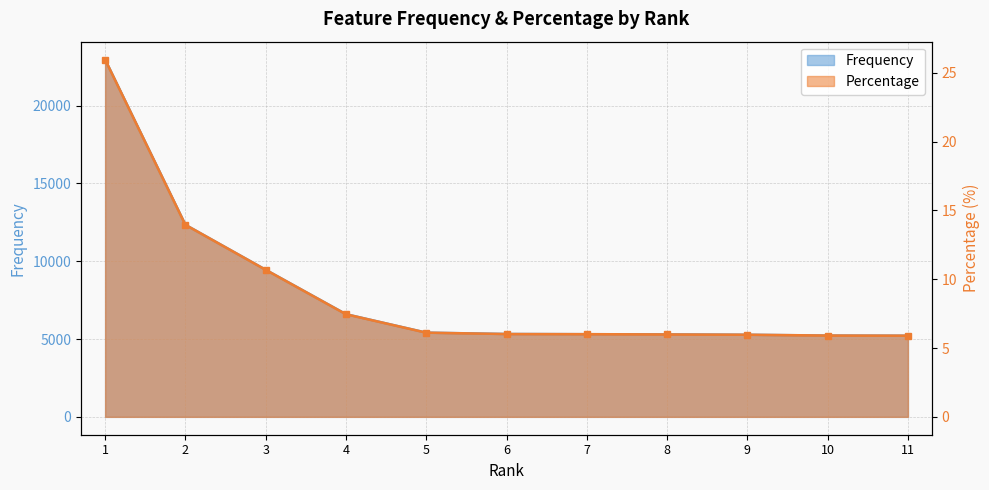

How many values in the Percentage series exceed 6?

7